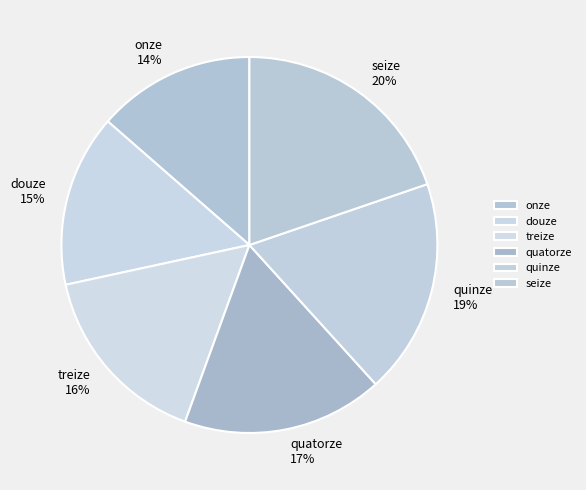

Combined, do quinze and douze account for over 50%?

No